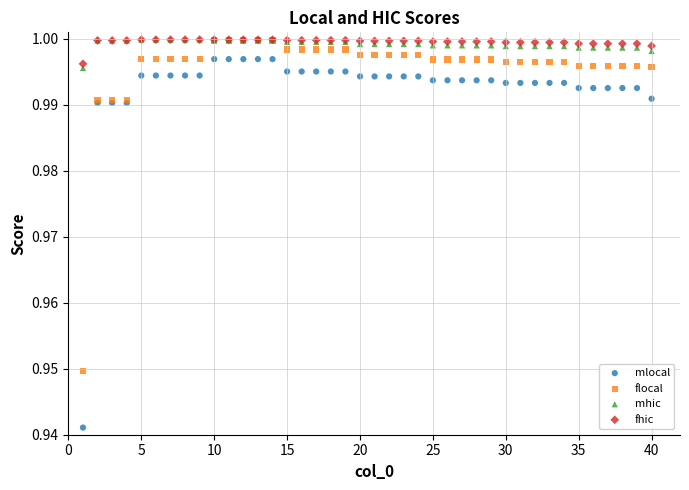

What are all the series names shown in the legend?

mlocal, flocal, mhic, fhic